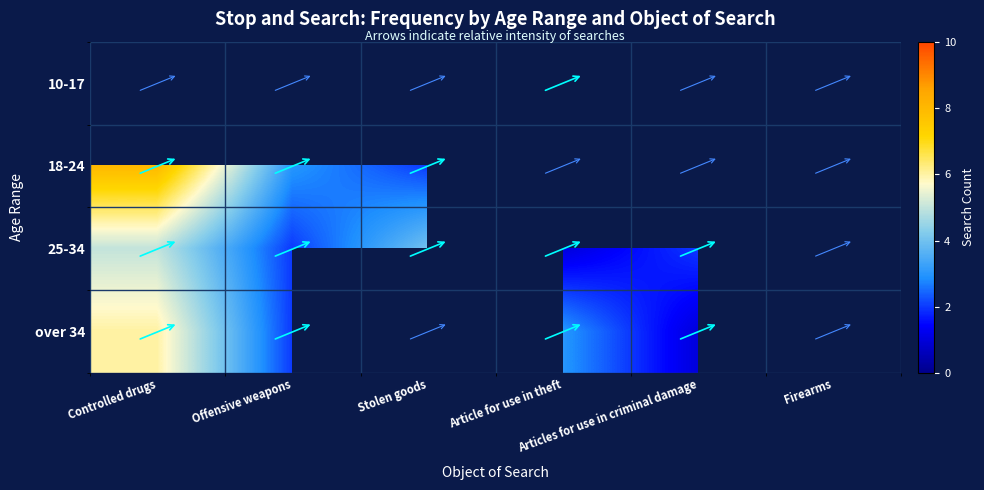

True or false: 25-34 has a value of 1.4 at Article for use in theft.

False